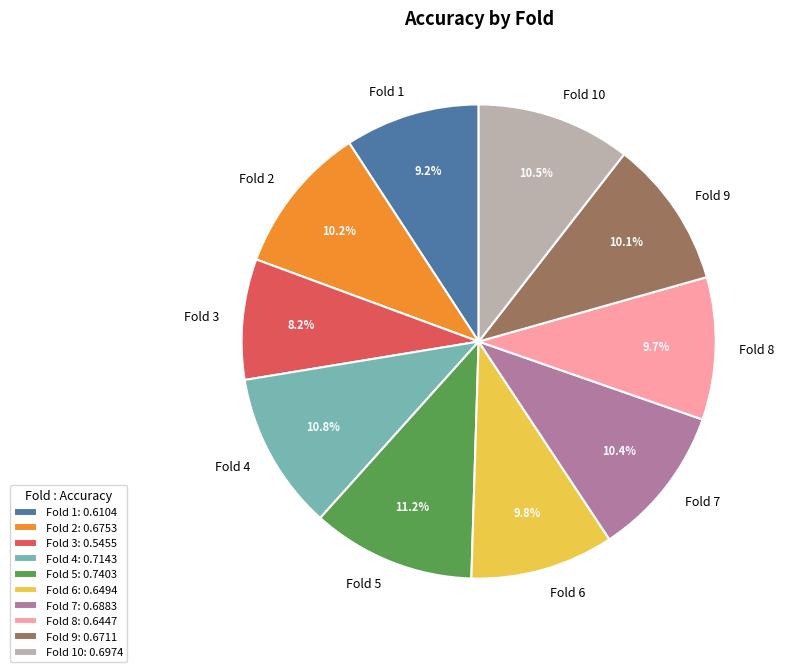

To the nearest percent, what is the difference between the largest and smallest slice percentages?

3%